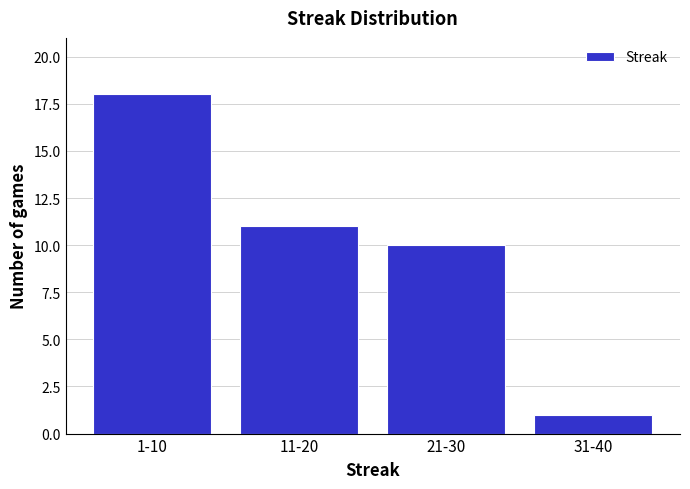

Reading right to left, list all the values displayed in this chart.

31-40=1	21-30=10	11-20=11	1-10=18